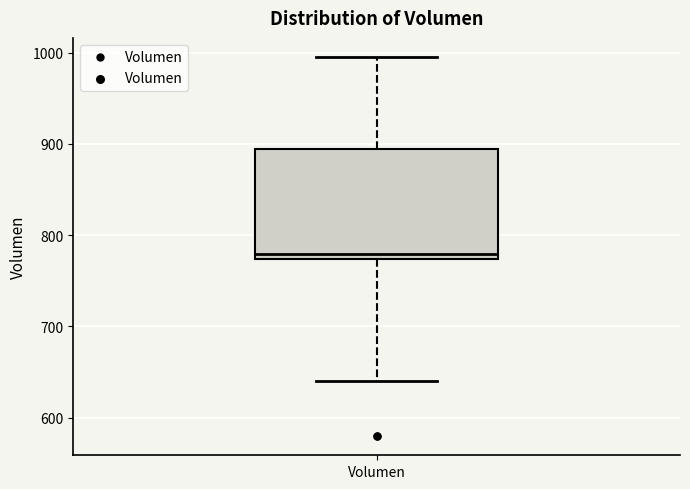

Where is the upper edge of the box for Volumen on the y-axis? The values are not printed on the chart, so give them approximately, as read against the axis.

890